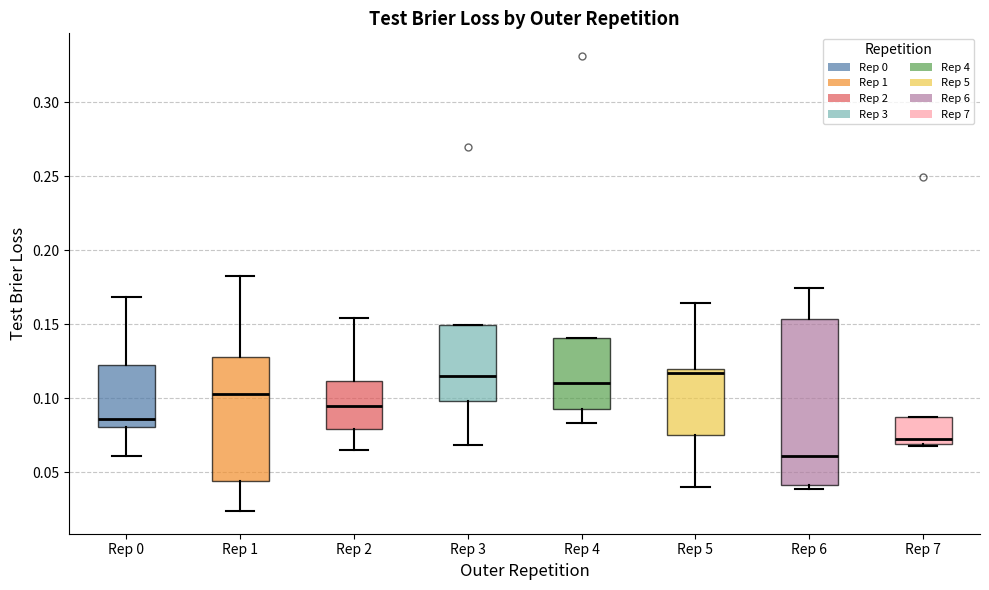

Reading left to right, read every box against the y-axis: the position of its median line, the range the box covers, and the ends of its whiskers. The values are not printed on the chart, so give them approximately, as read against the axis.

Rep 0: median 0.085, box 0.080 to 0.125, whiskers 0.060 to 0.170
Rep 1: median 0.105, box 0.045 to 0.130, whiskers 0.025 to 0.185
Rep 2: median 0.095, box 0.080 to 0.110, whiskers 0.065 to 0.155
Rep 3: median 0.115, box 0.100 to 0.150, whiskers 0.070 to 0.150
Rep 4: median 0.110, box 0.090 to 0.140, whiskers 0.085 to 0.140
Rep 5: median 0.115, box 0.075 to 0.120, whiskers 0.040 to 0.165
Rep 6: median 0.060, box 0.040 to 0.155, whiskers 0.040 (just below the box's lower edge) to 0.175
Rep 7: median 0.070 (just above the box's lower edge), box 0.070 to 0.085, whiskers 0.070 to 0.085